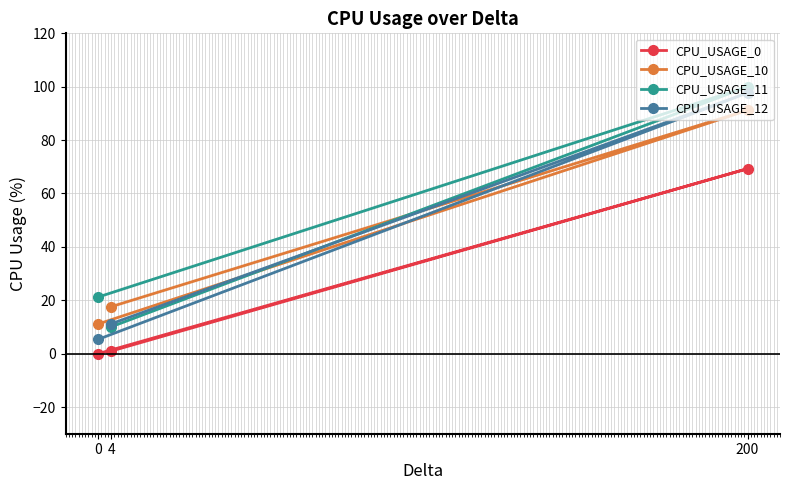

Does the chart have visible grid lines?

Yes